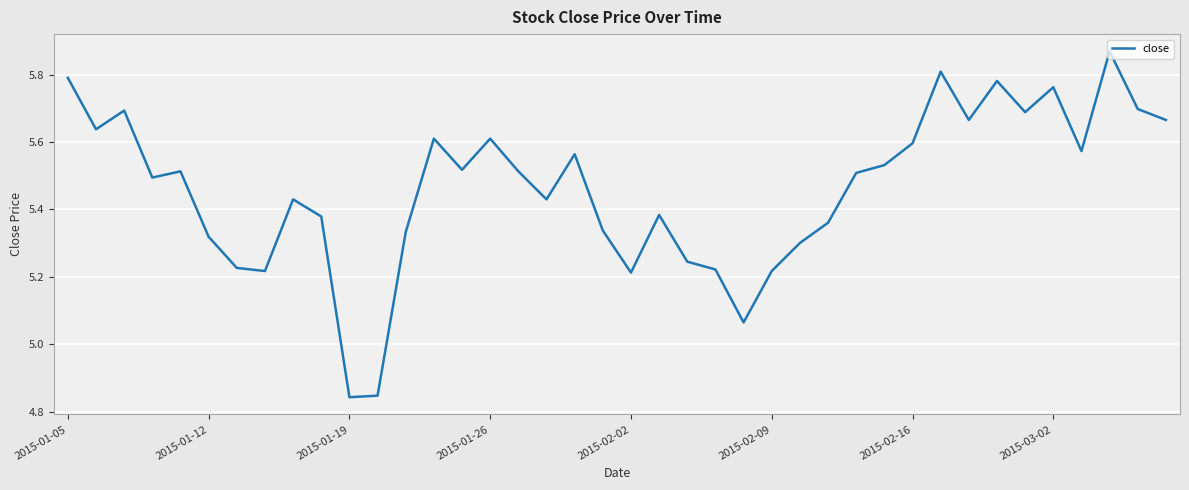

What is the difference between the second highest and second lowest values?

1.0